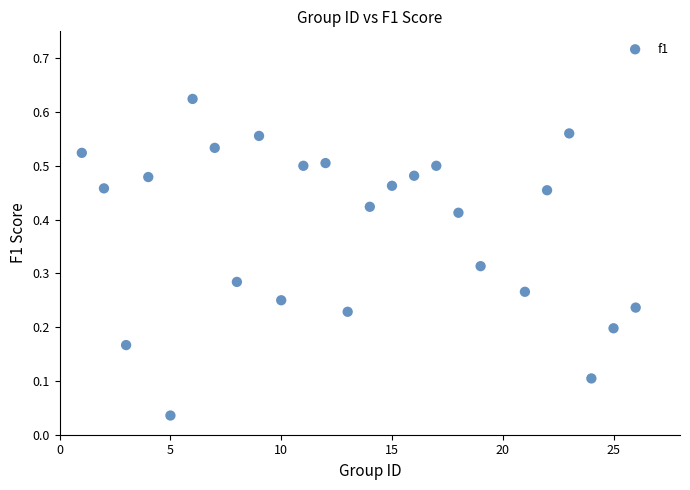

What is the range of X values (max minus min)?

25.0